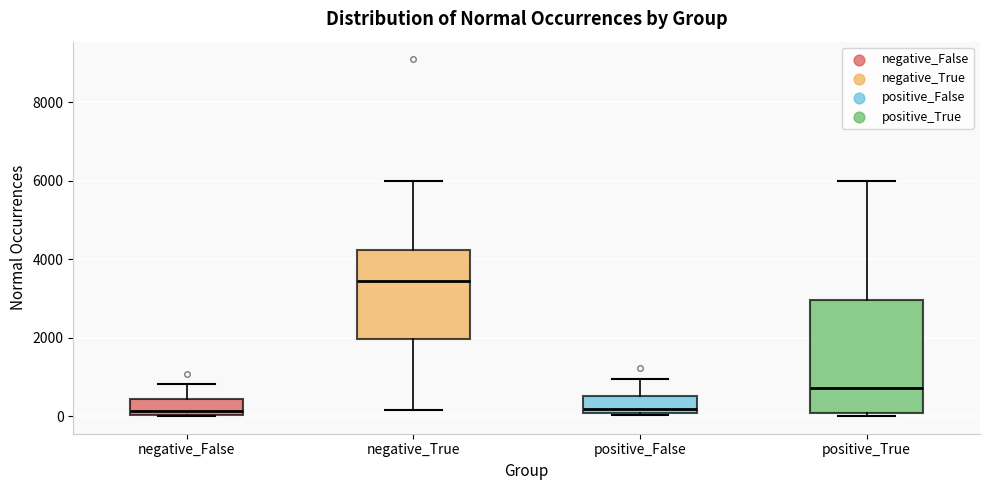

Reading left to right, read every box against the y-axis: the position of its median line, the range the box covers, and the ends of its whiskers. The values are not printed on the chart, so give them approximately, as read against the axis.

negative_False: median 200, box 0 to 400, whiskers 0 to 800
negative_True: median 3400, box 2000 to 4200, whiskers 200 to 6000
positive_False: median 200, box 0 to 600, whiskers 0 to 1000
positive_True: median 800, box 0 to 3000, whiskers 0 (just below the box's lower edge) to 6000